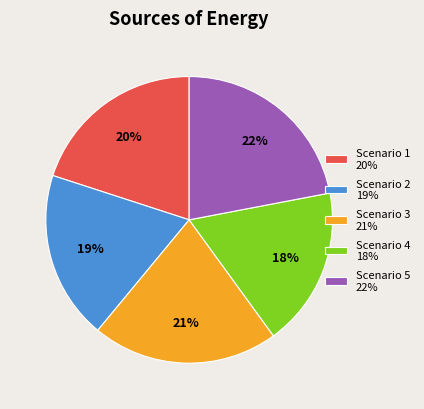

Between Scenario 1 and Scenario 2, which is larger?

Scenario 1